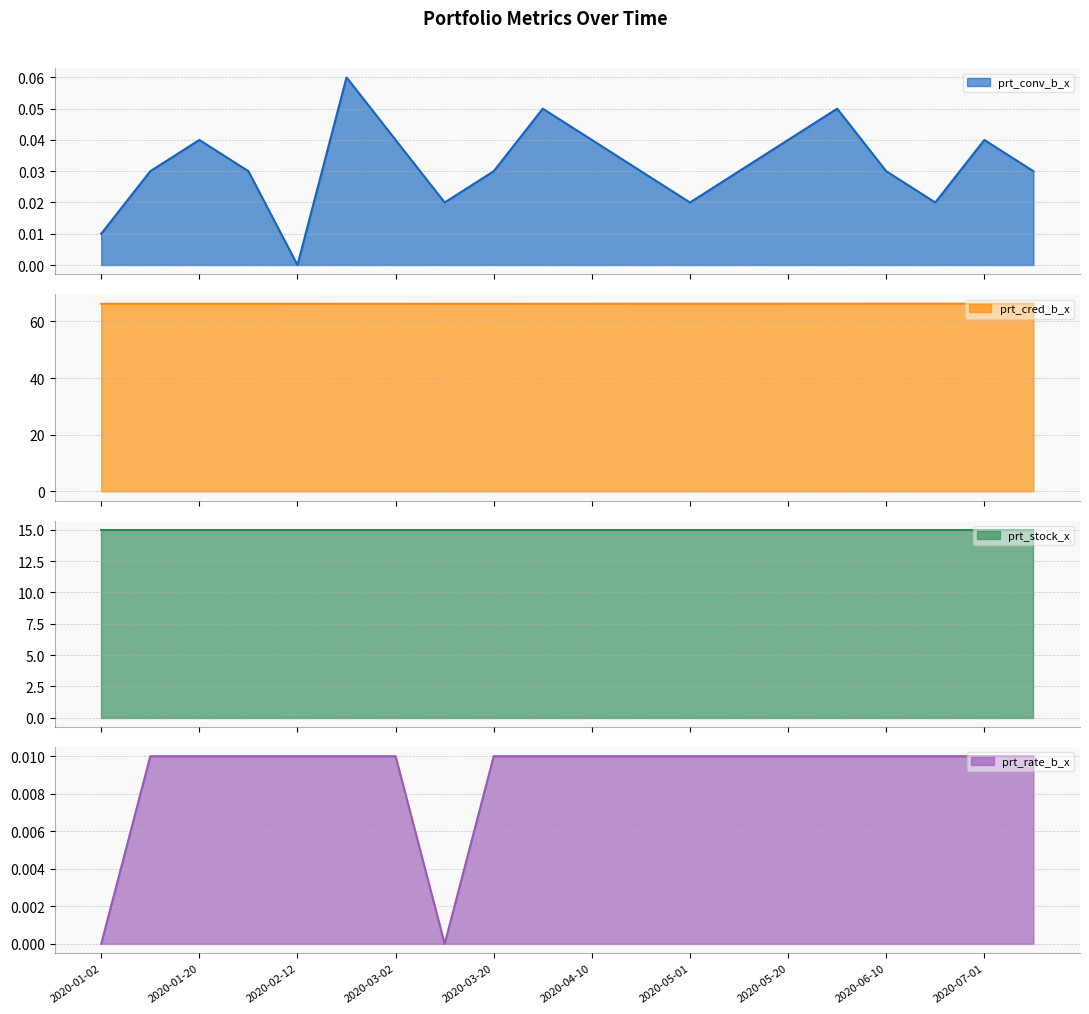

What value does the prt_conv_b_x series have at 2020-06-01?

0.1